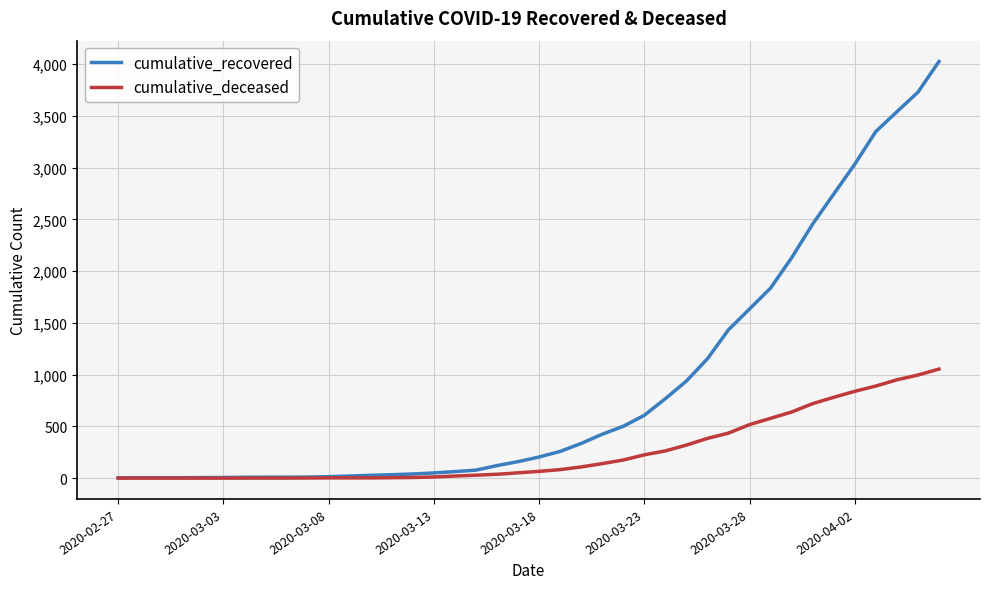

List the series in order of their overall mean, highest first.

cumulative_recovered, cumulative_deceased